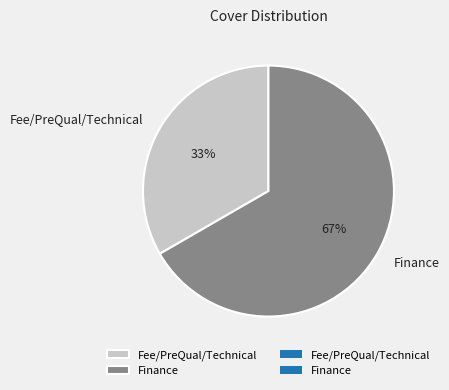

To the nearest percent, what percentage of the pie is Fee/PreQual/Technical?

33%